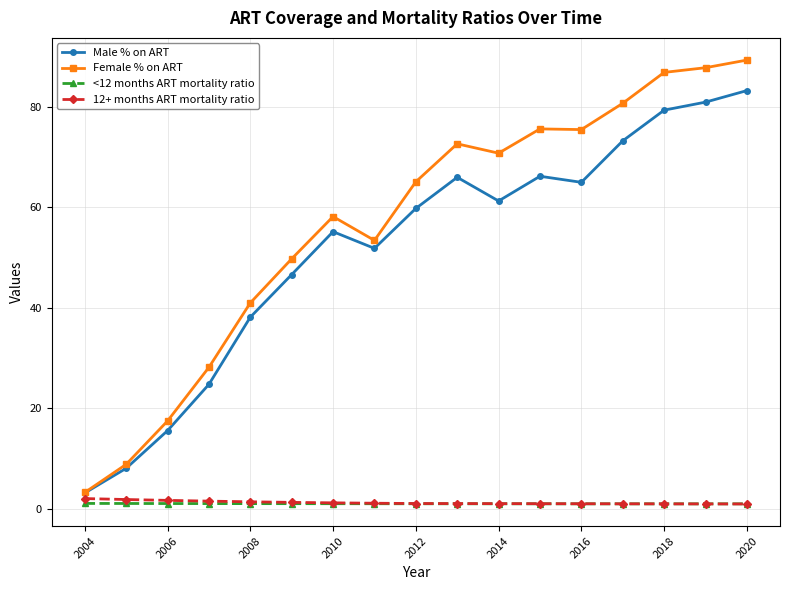

Rank the series by their maximum value, from lowest to highest.

<12 months ART mortality ratio, 12+ months ART mortality ratio, Male % on ART, Female % on ART